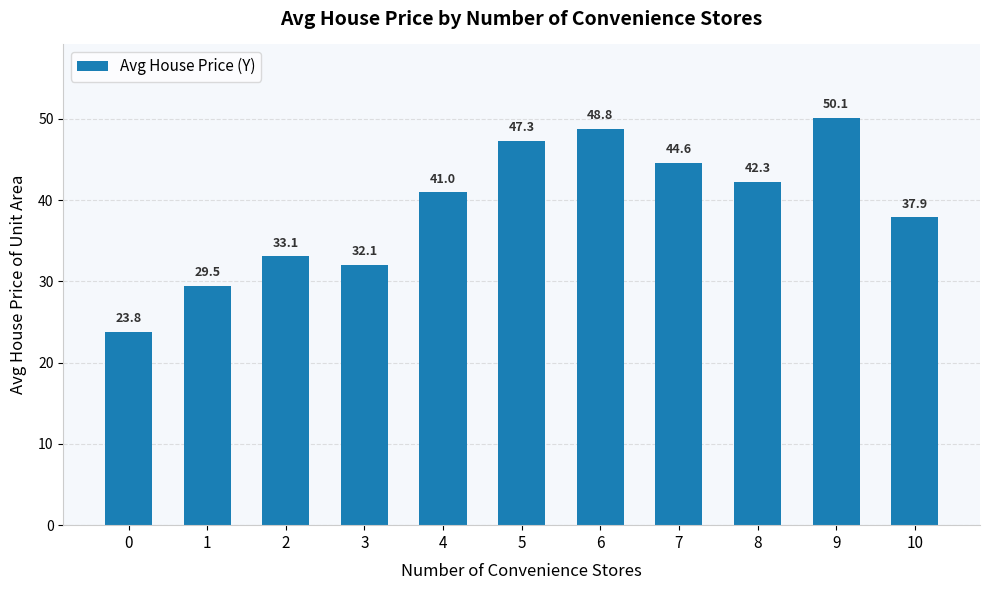

What value does the data have at 2?

33.1